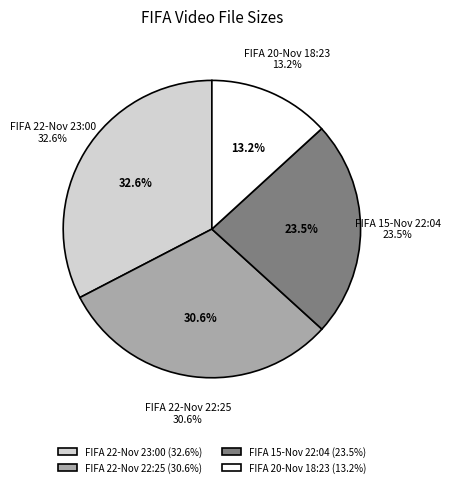

Count the number of slices in the pie.

4